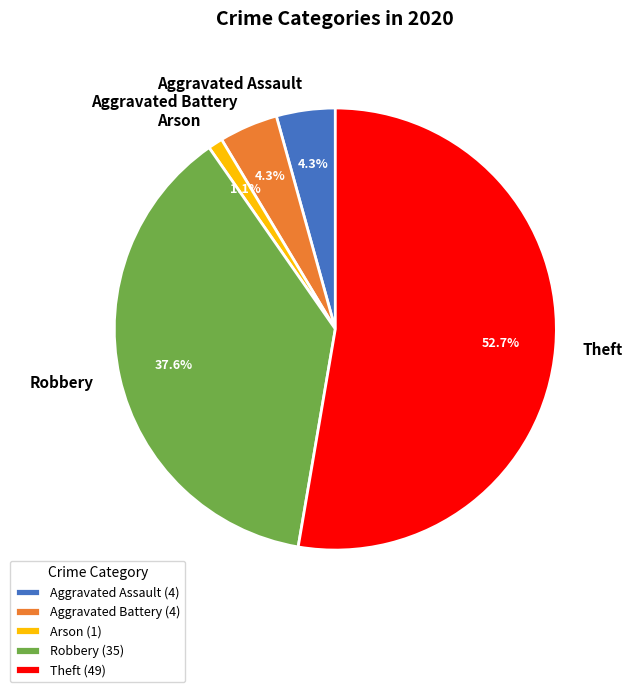

To the nearest percent, what is the difference between the largest and smallest slice percentages?

52%